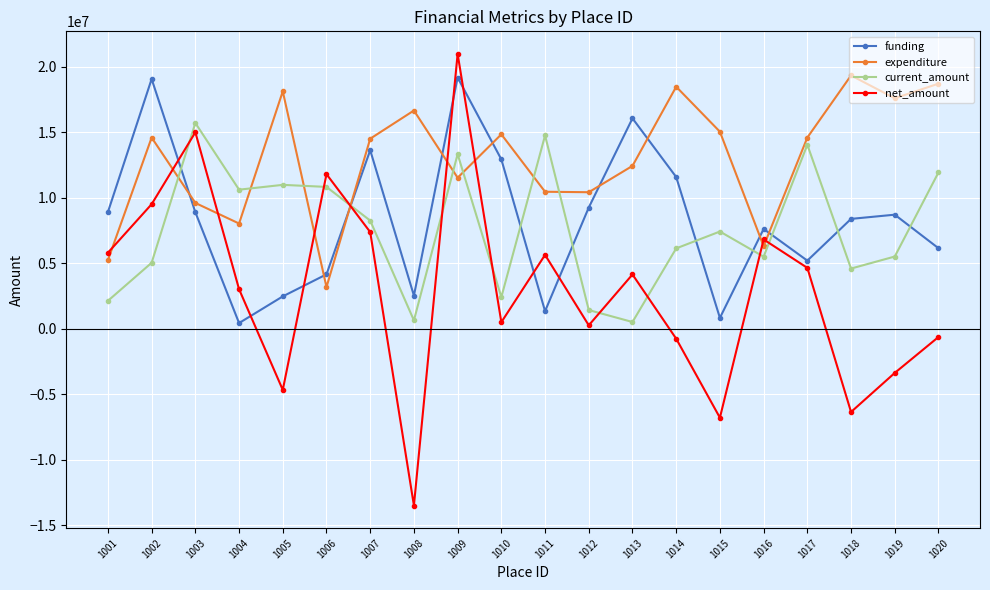

The value of funding at 1018 is 11256947. True or false?

False